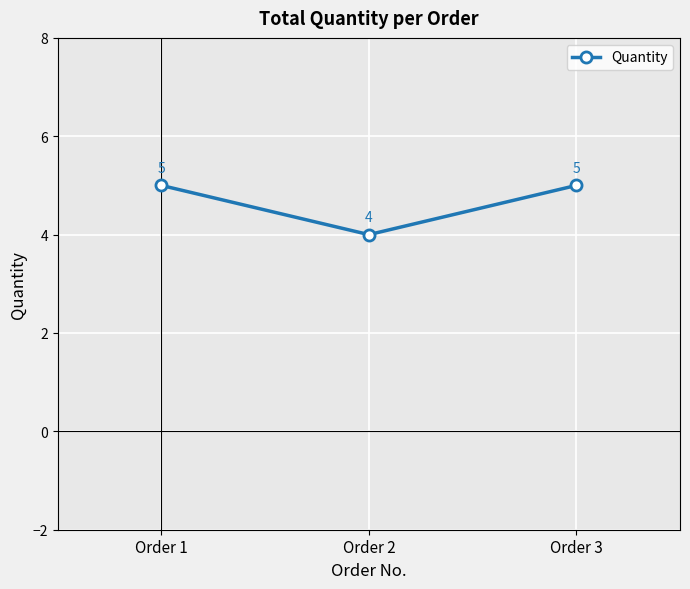

Count the values in the range 4 to 5.

3